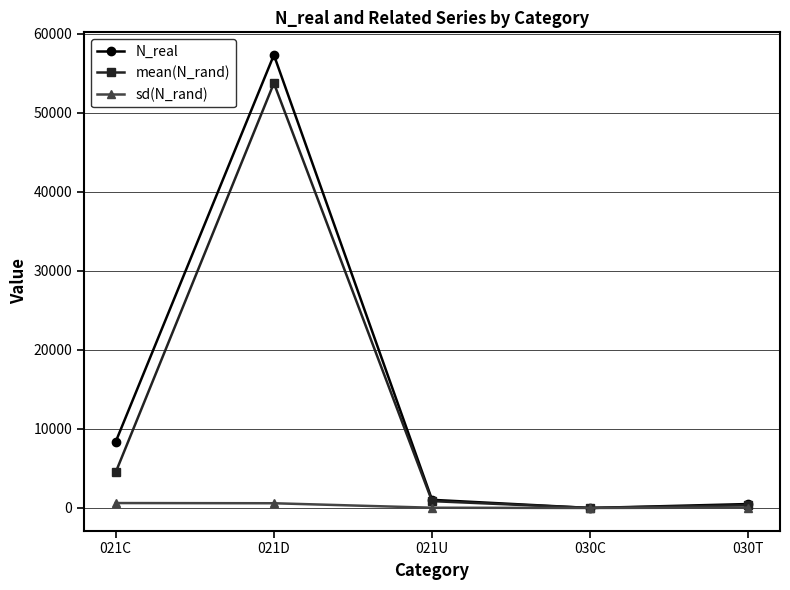

At how many categories does at least one series exceed 28611?

1